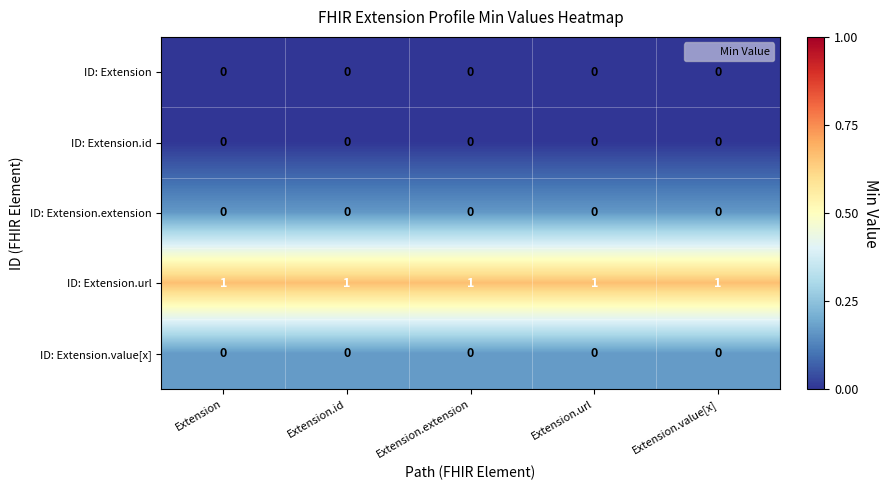

Is it true that ID: Extension.extension equals 0 at Extension.url?

True